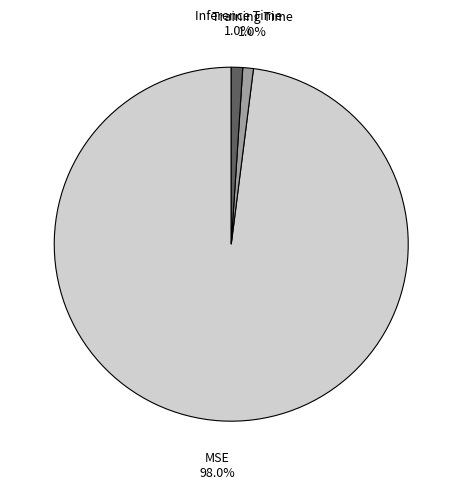

The MSE slice represents 98% of the pie. True or false?

True